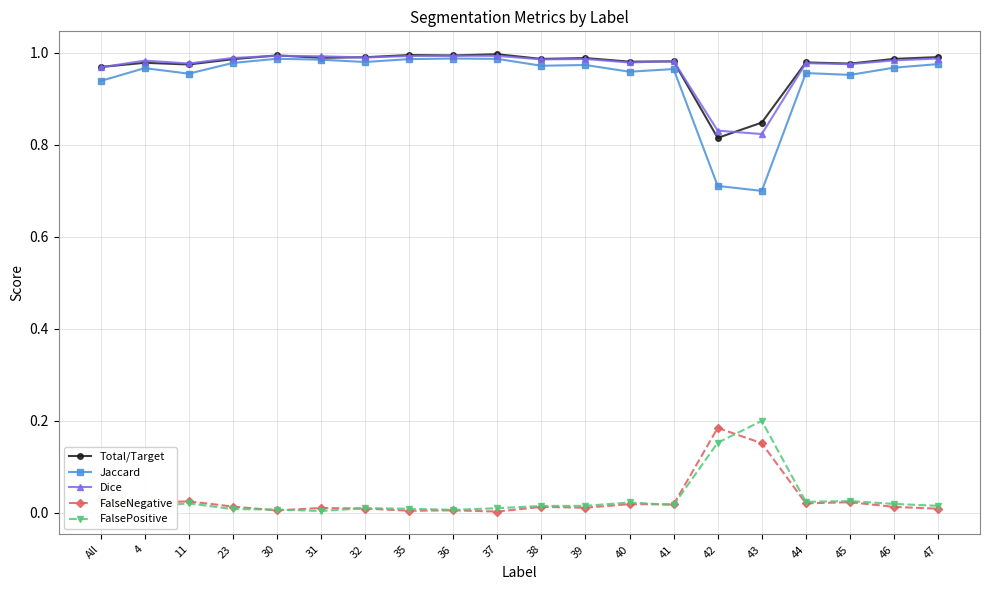

What is the total value across all series at 38?

3.0